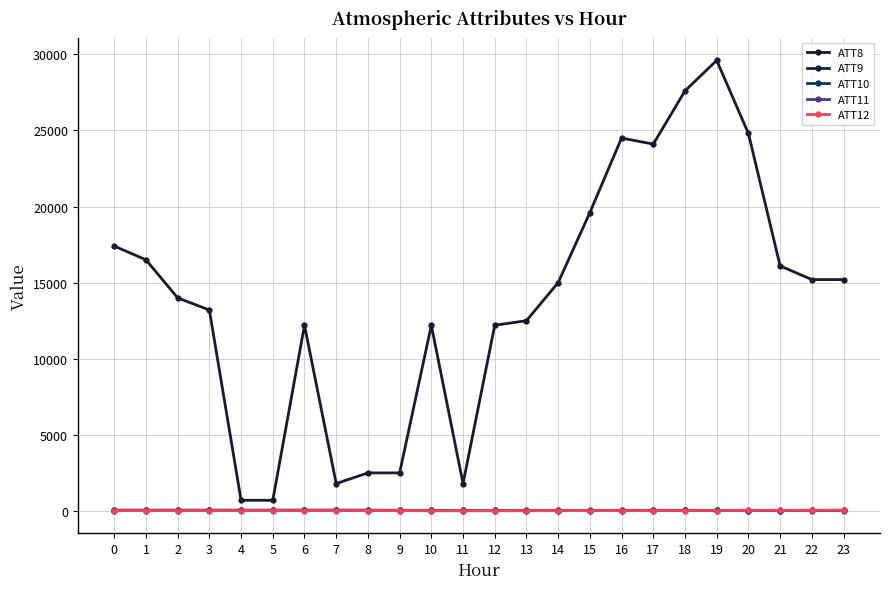

How many lines are shown in the chart?

5